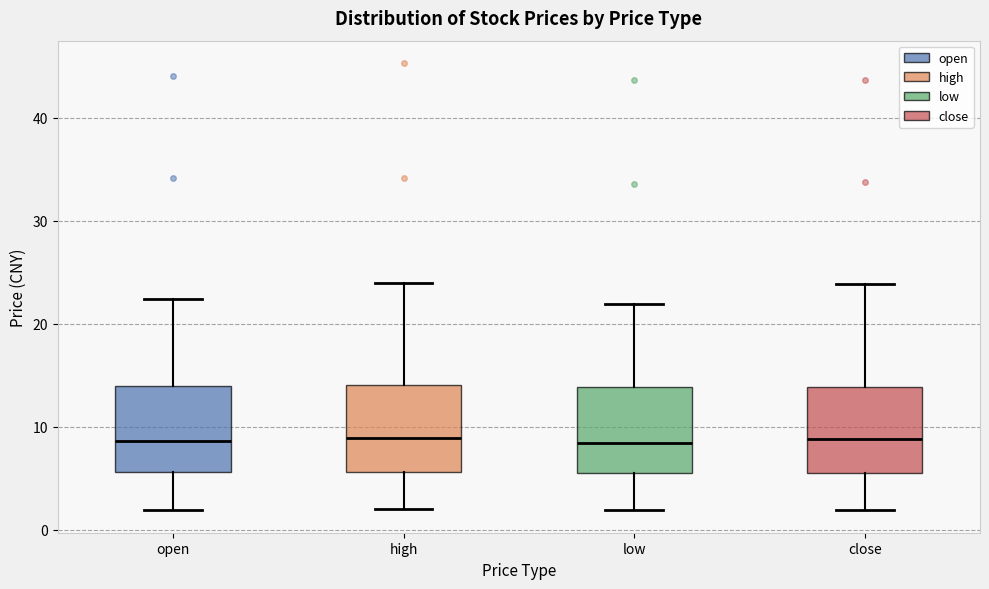

Where does the median line of the box for high sit on the y-axis? The values are not printed on the chart, so give them approximately, as read against the axis.

9